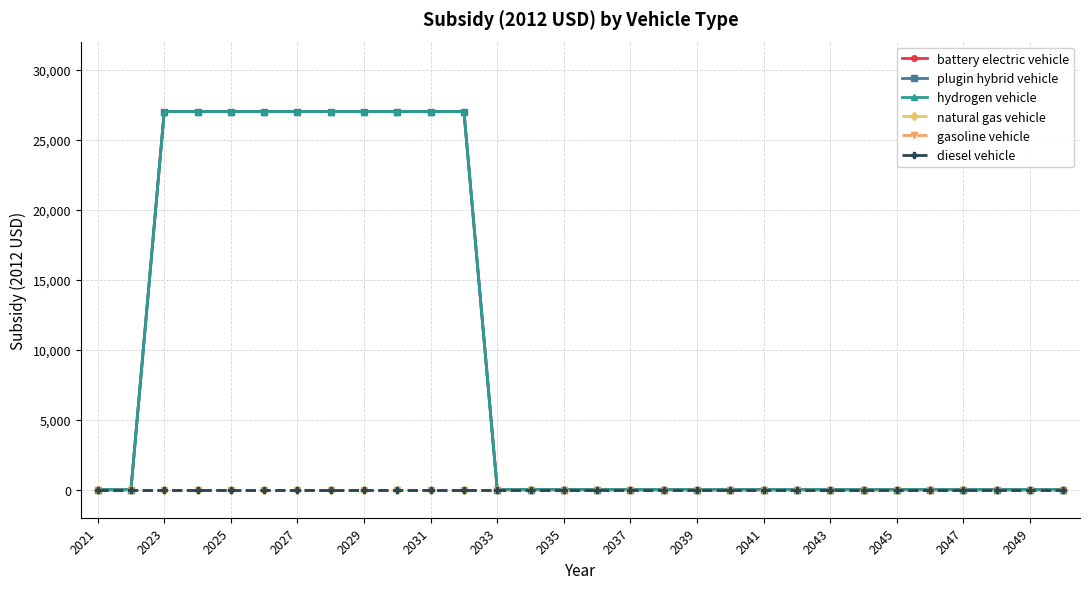

What is the difference between the maximum and second lowest values in the plugin hybrid vehicle series?

27004